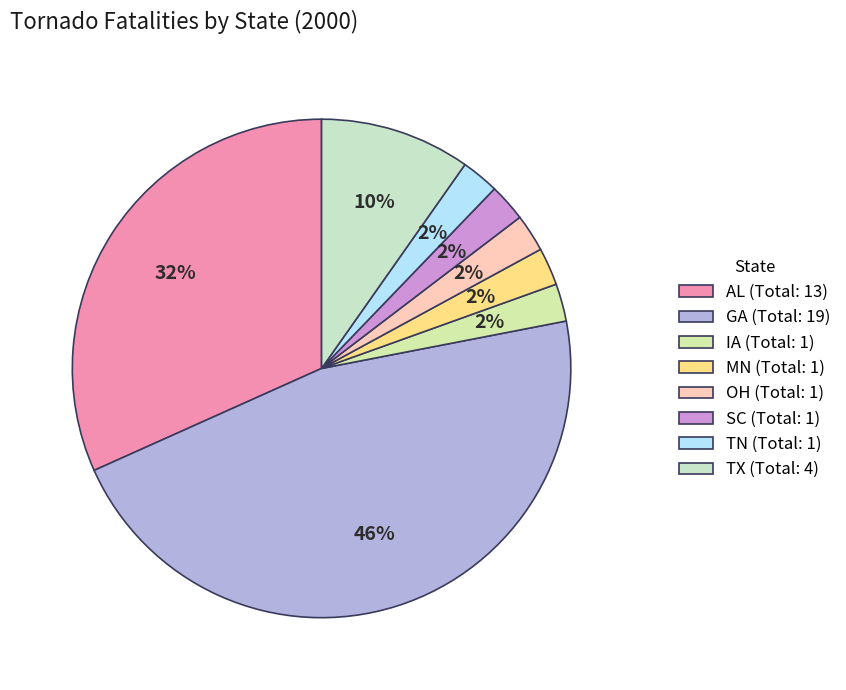

Between GA and AL, which is larger?

GA